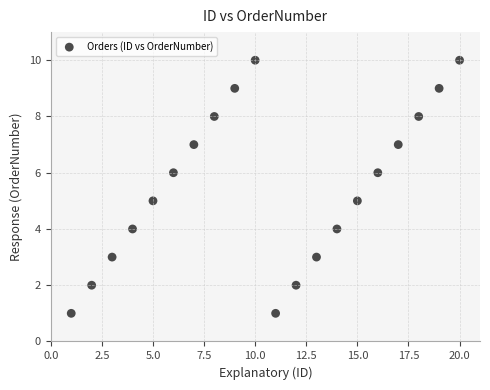

What is the range of Y values (max minus min)?

9